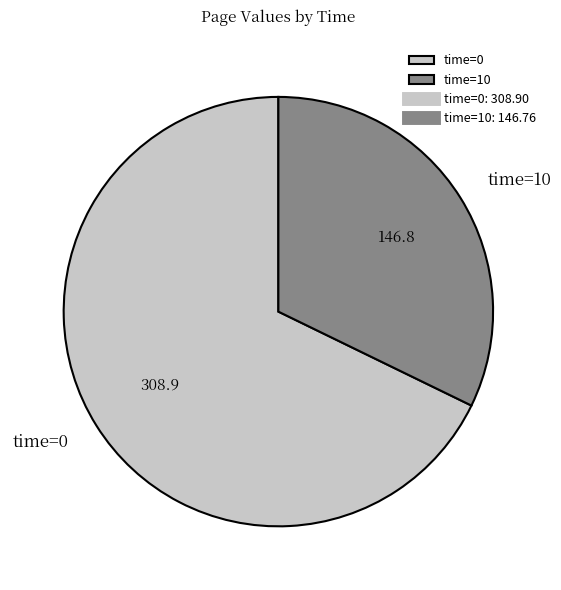

True or false: time=0 accounts for 57% of the total.

False